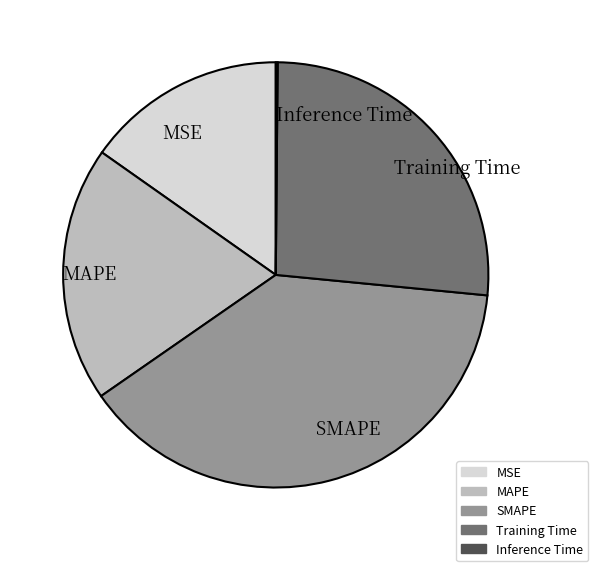

What is the ratio of the value at Training Time to the value at MAPE?

1.4